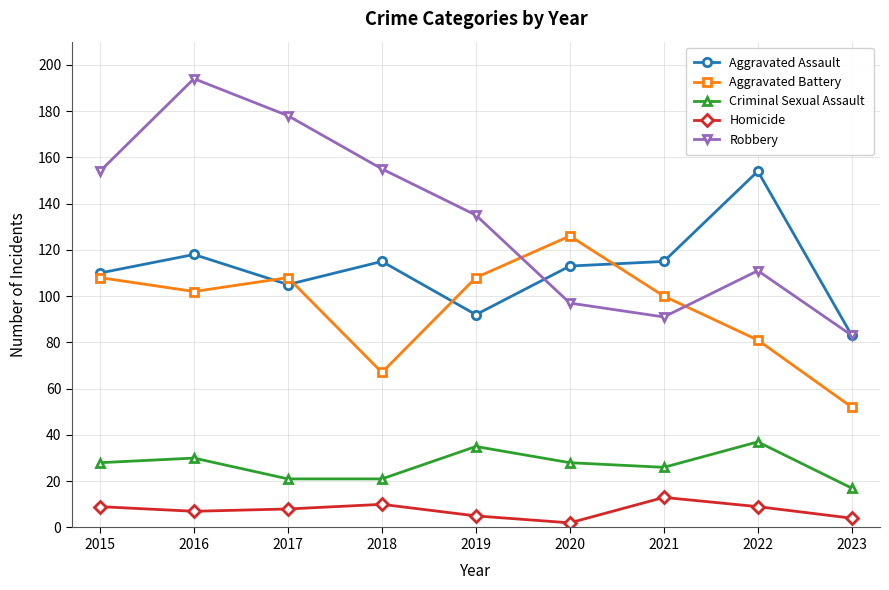

True or false: Criminal Sexual Assault and Aggravated Assault intersect in this chart.

False